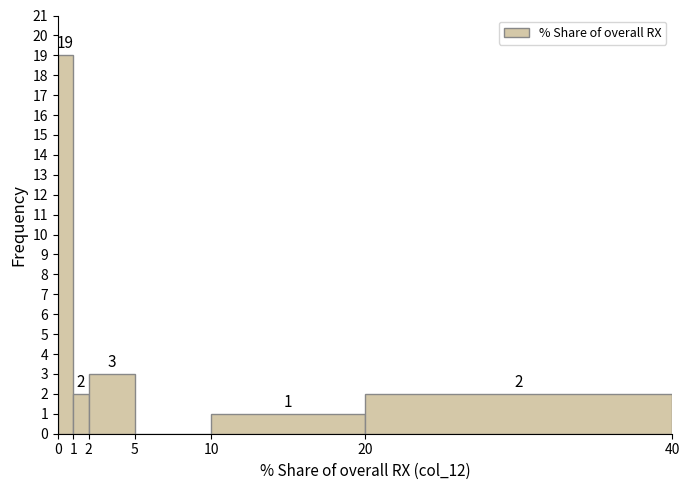

Over which range of the x-axis is the bar tallest?

0 to 1